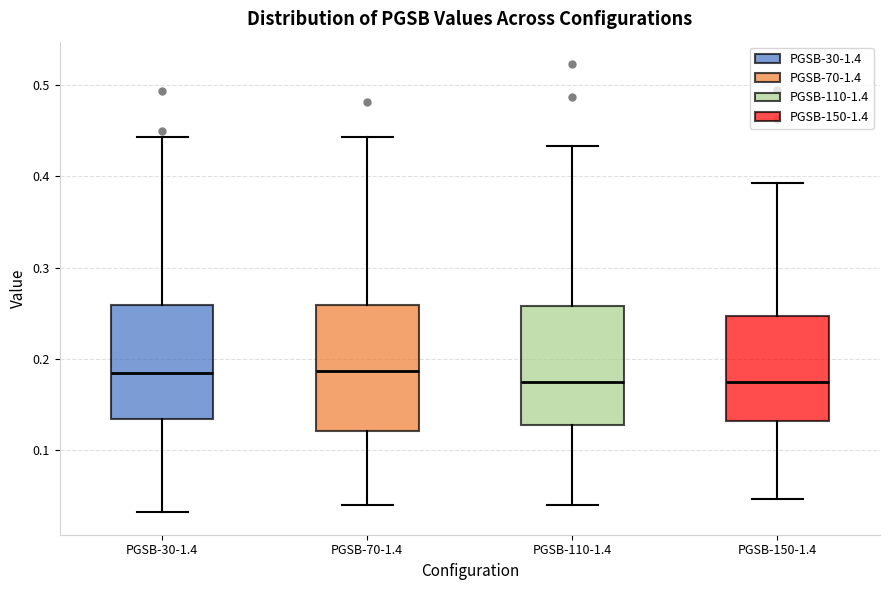

Reading left to right, transcribe this box plot: for each box, give where its median line is, the range the box spans, and where its two whiskers end, as read against the y-axis. The values are not printed on the chart, so give them approximately, as read against the axis.

PGSB-30-1.4: median 0.18, box 0.13 to 0.26, whiskers 0.03 to 0.44
PGSB-70-1.4: median 0.19, box 0.12 to 0.26, whiskers 0.04 to 0.44
PGSB-110-1.4: median 0.17, box 0.13 to 0.26, whiskers 0.04 to 0.43
PGSB-150-1.4: median 0.17, box 0.13 to 0.25, whiskers 0.05 to 0.39